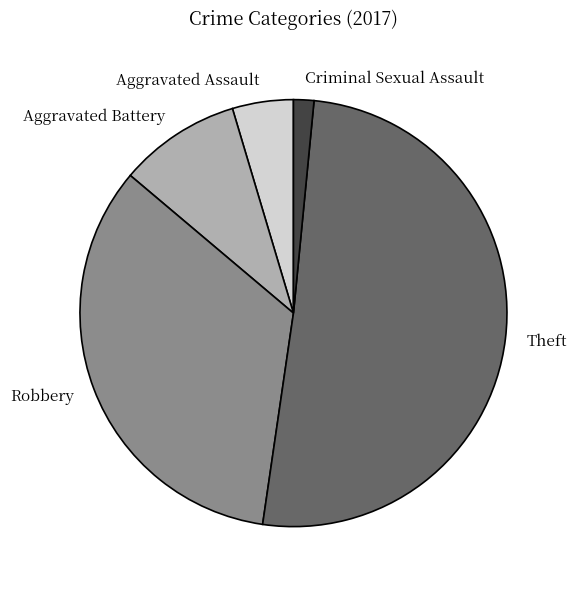

Which has a higher value, Robbery or Theft?

Theft